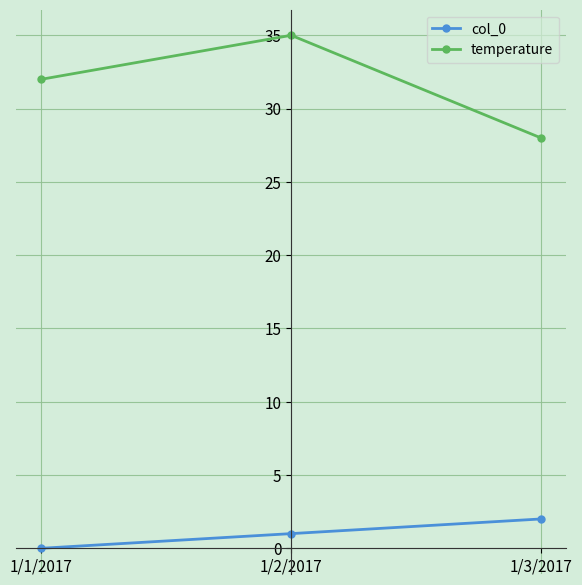

At which label is col_0 closest to 1?

1/2/2017